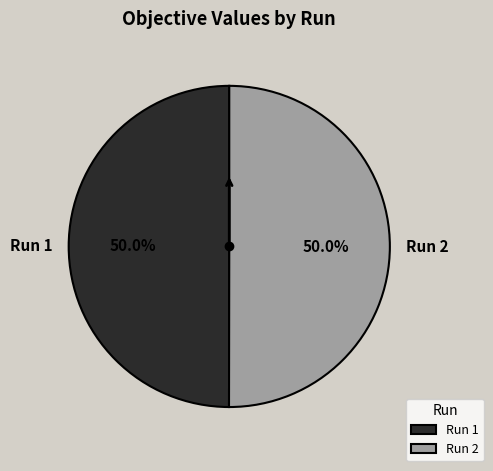

To the nearest percent, what is the average slice percentage?

50%